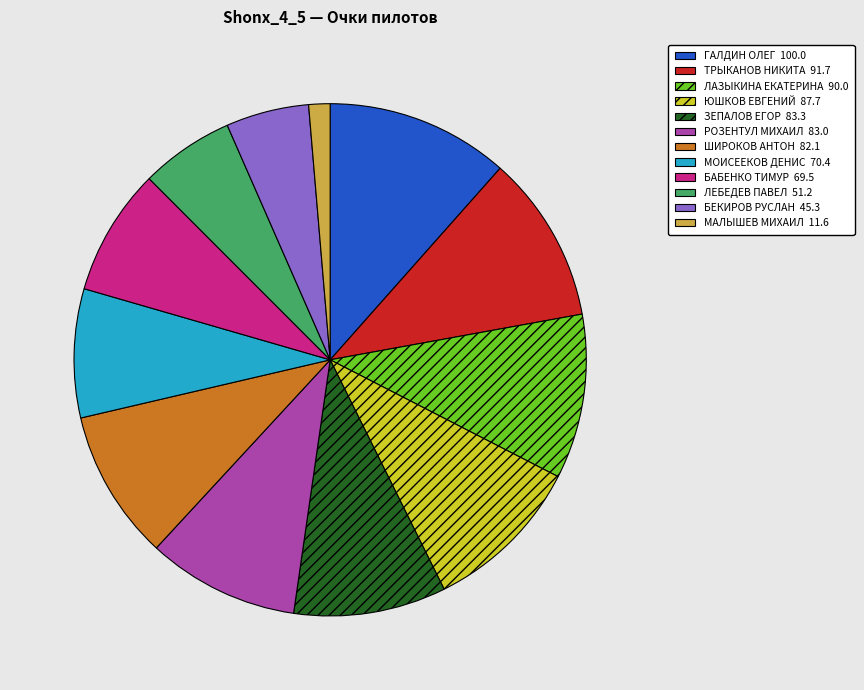

Does БЕКИРОВ РУСЛАН represent more than half of the total?

No